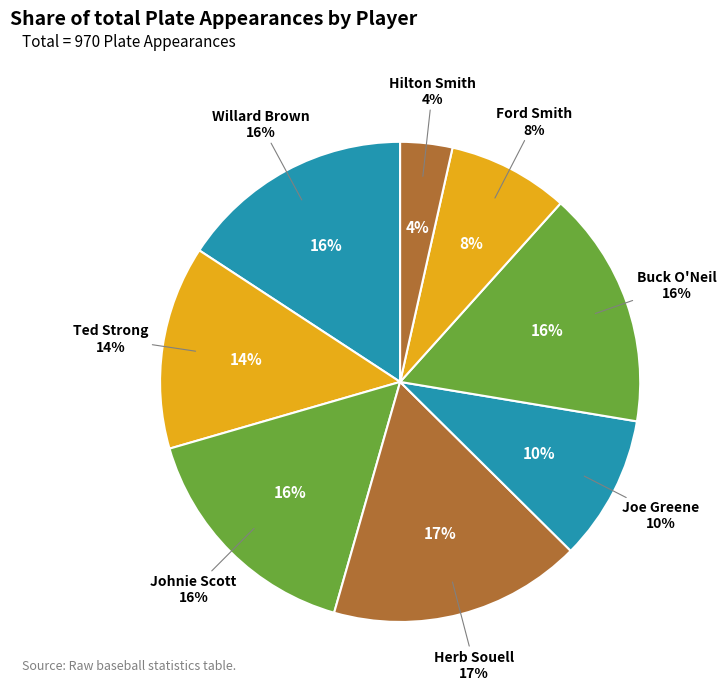

Combined, what portion of the pie is Hilton Smith and Joe Greene?

13.3%